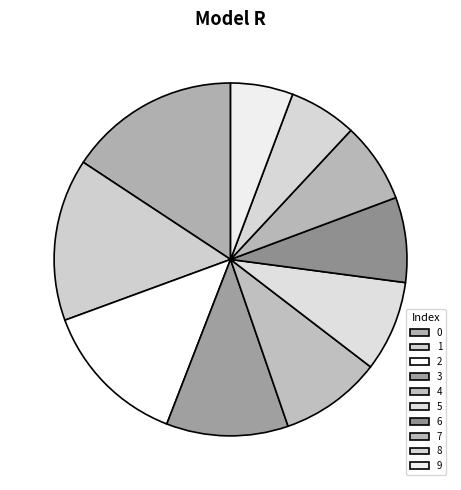

How many slices are in this pie chart?

10